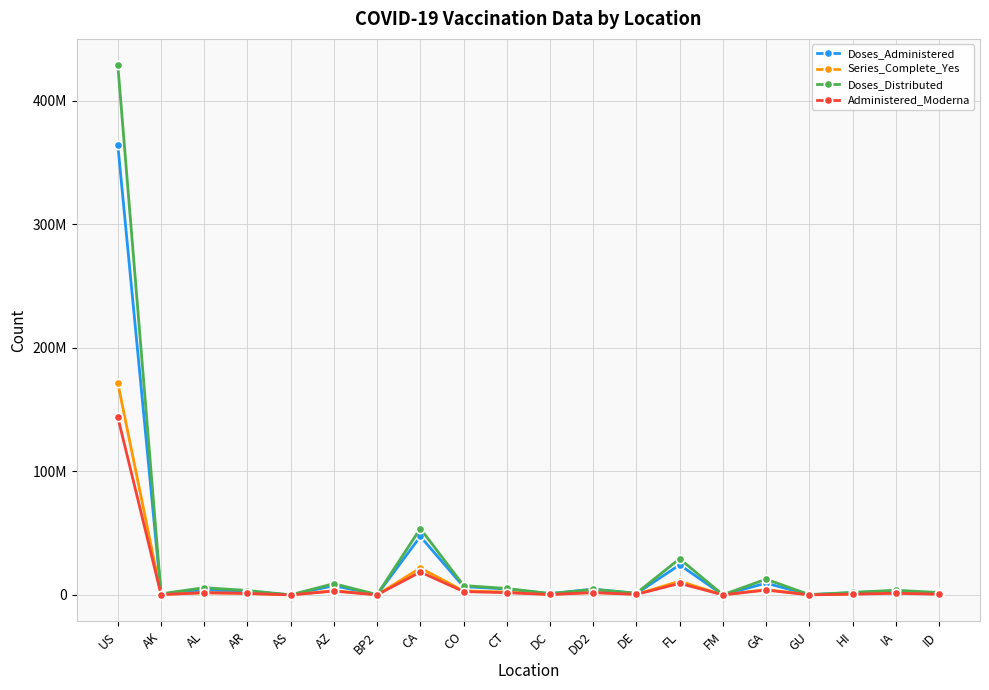

Which series has the largest range (max minus min)?

Doses_Distributed